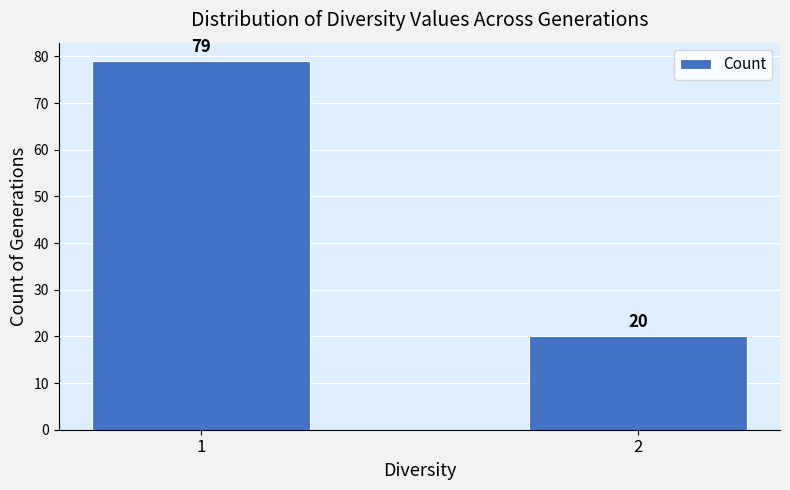

Reading left to right, list all the values displayed in this chart.

1=79	2=20